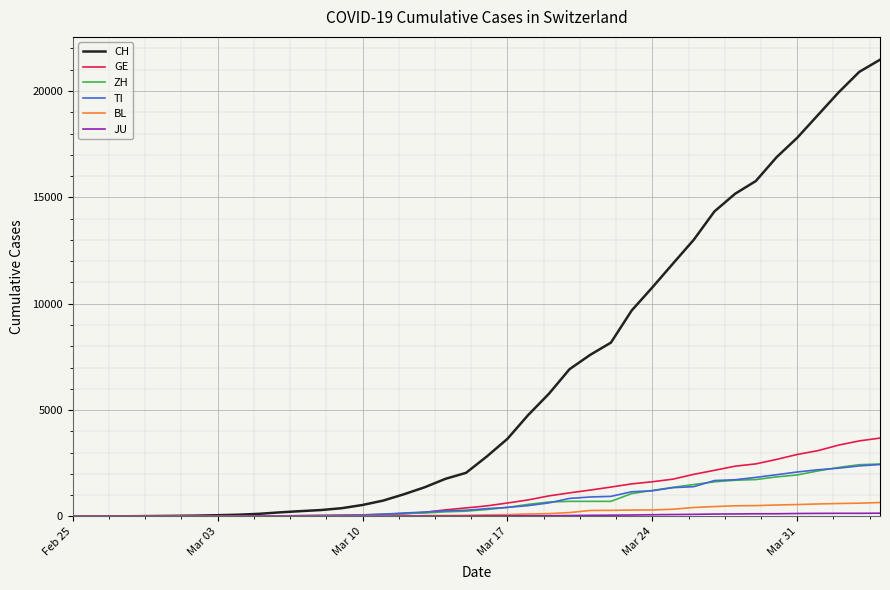

Which series has the largest total across all categories?

CH